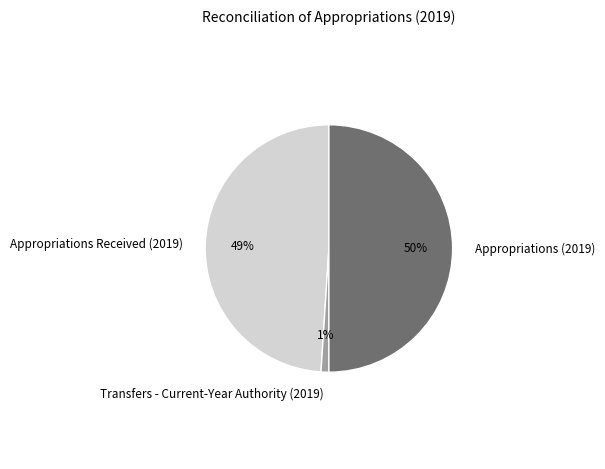

Is it true that Transfers - Current-Year Authority (2019) is 11% of the pie?

False